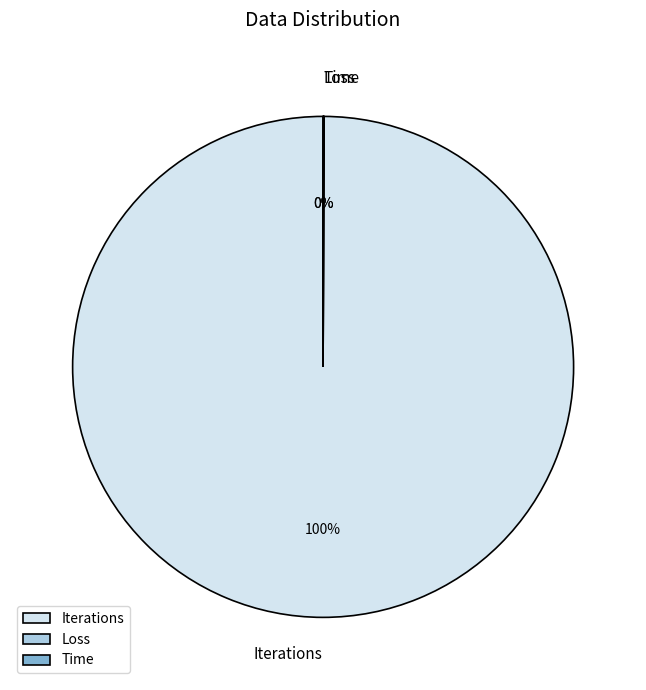

Is it true that Iterations is 100% of the pie?

True